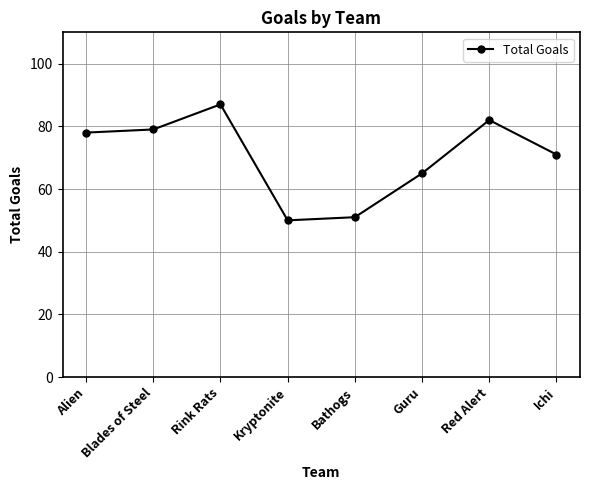

True or false: the data shows 81 at Bathogs.

False